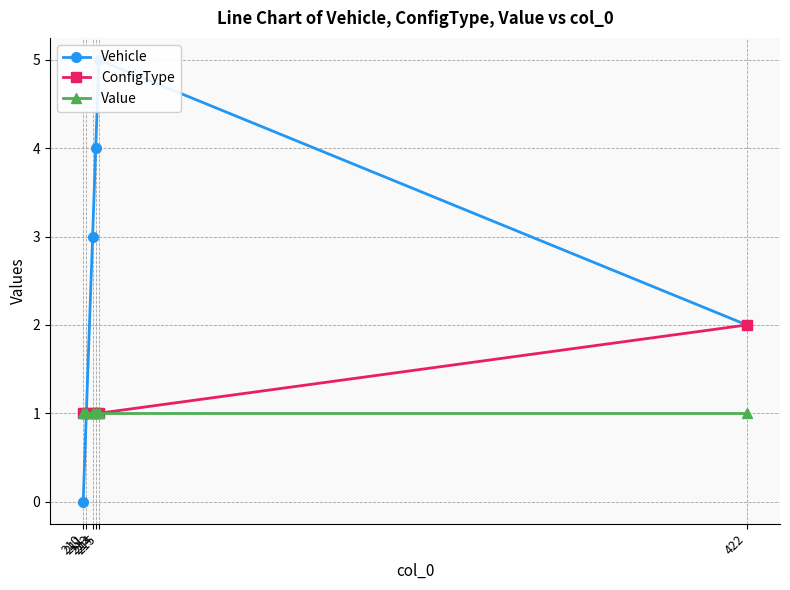

At which category is the sum across all series the highest?

215